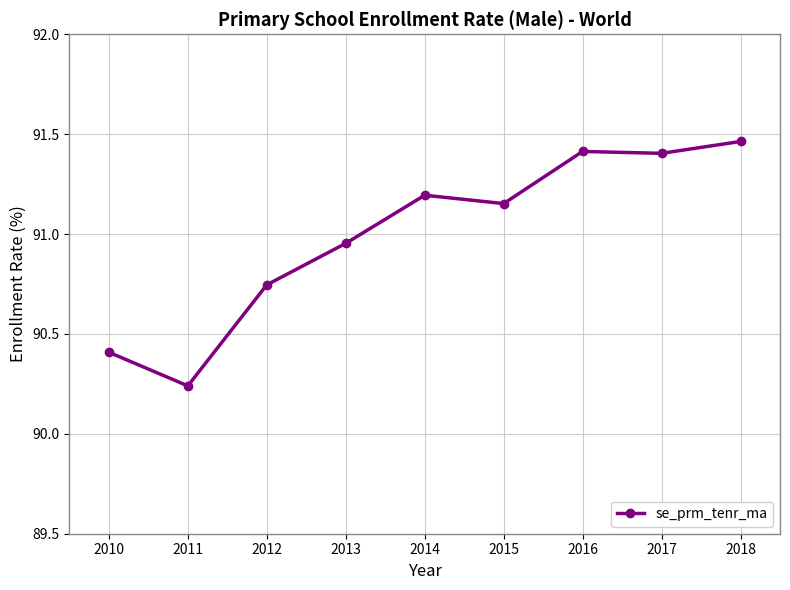

What is the value of the 8th point from the left?

91.4